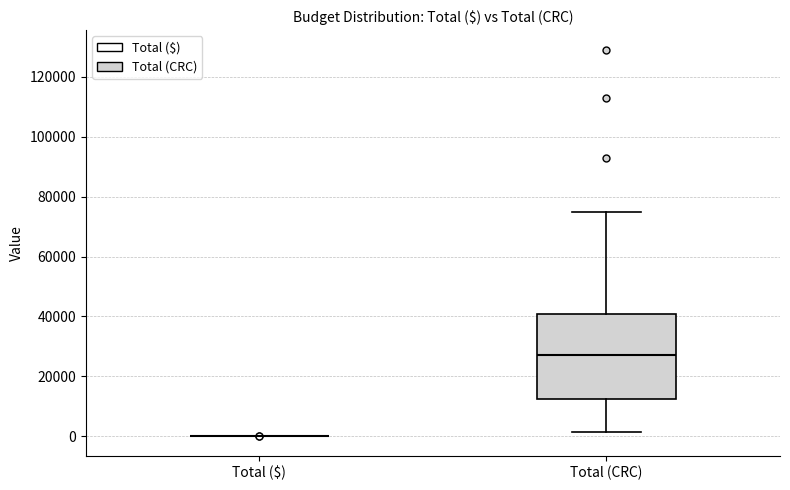

Which box is the tallest, from its lower edge to its upper edge?

Total (CRC)